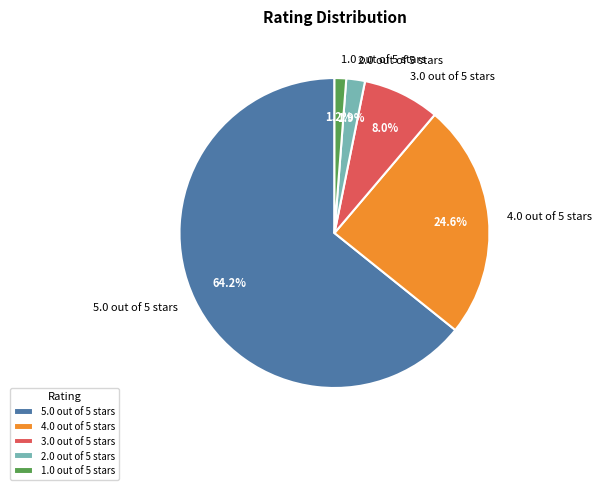

What percentage is NOT represented by 2.0 out of 5 stars?

98.1%